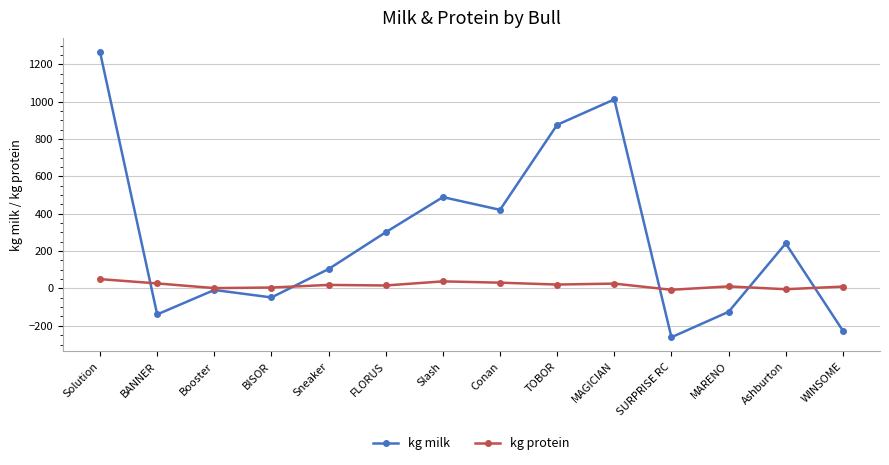

What position from the right is Slash?

8